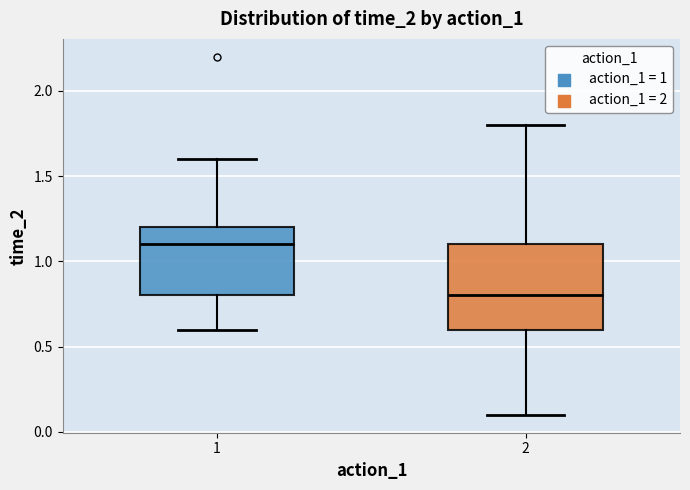

Reading left to right, transcribe this box plot: for each box, give where its median line is, the range the box spans, and where its two whiskers end, as read against the y-axis. The values are not printed on the chart, so give them approximately, as read against the axis.

1: median 1.1, box 0.8 to 1.2, whiskers 0.6 to 1.6
2: median 0.8, box 0.6 to 1.1, whiskers 0.1 to 1.8